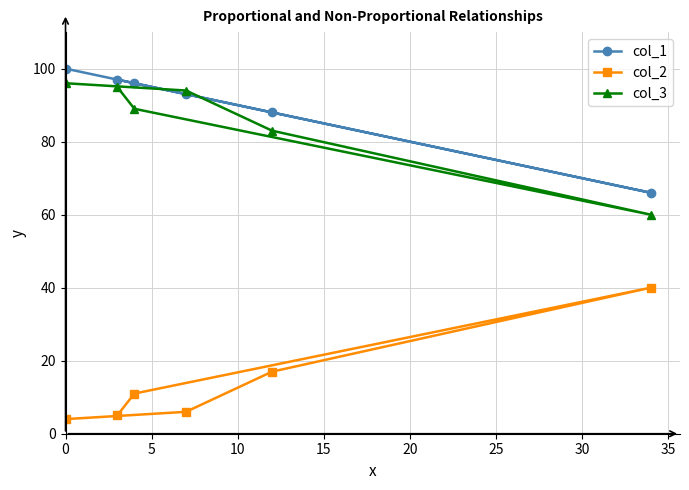

What is the minimum value shown in the chart?

4